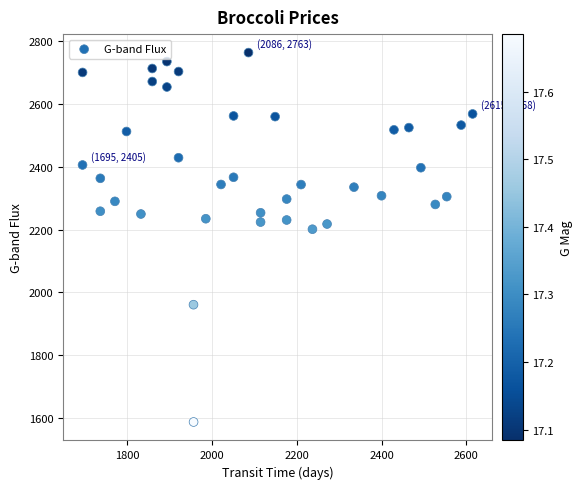

What is the range of X values (max minus min)?

919.4